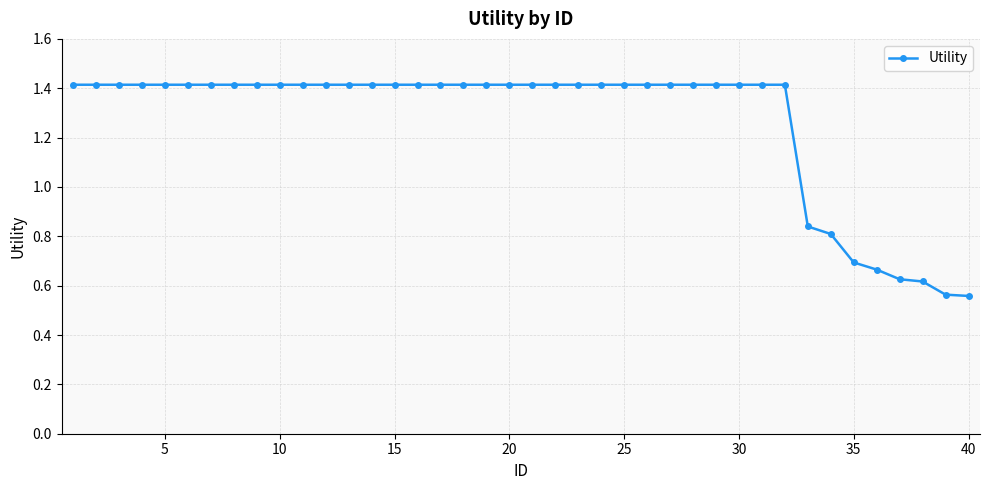

How many values are between 1 and 2?

32